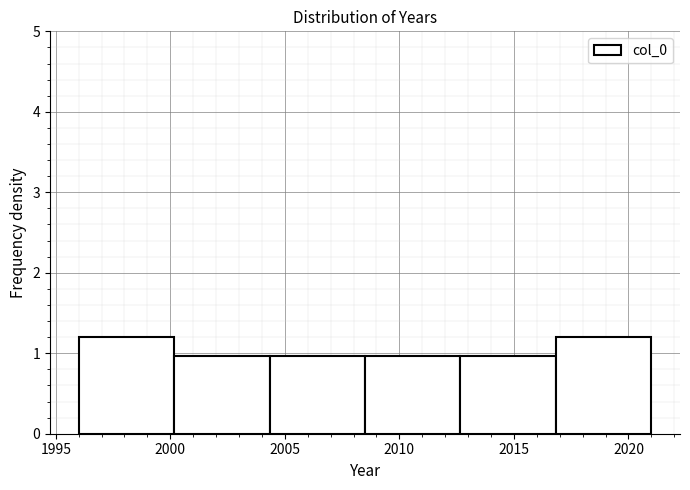

What is the height of the bar covering 2017.0 to 2021.0 on the x-axis? Neither the bar edges nor the heights are printed on the chart, so give them approximately, as read against the axes.

1.2